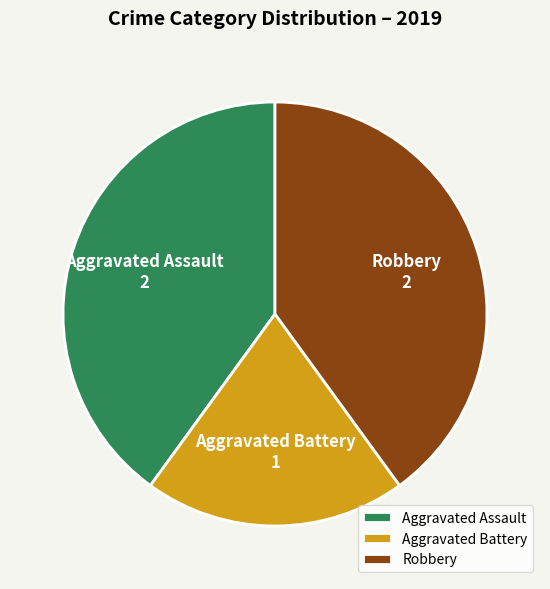

How many slices are in this pie chart?

3